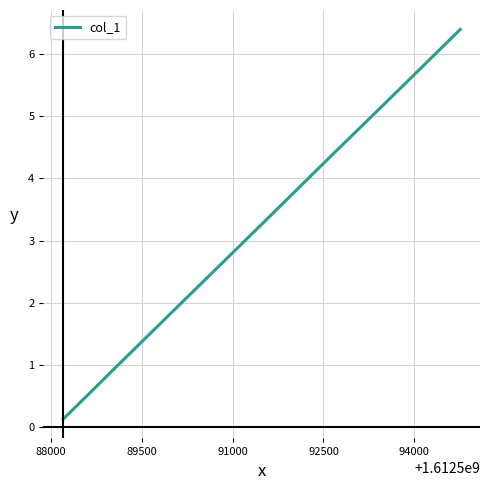

What is the difference between the maximum and minimum values?

6.3